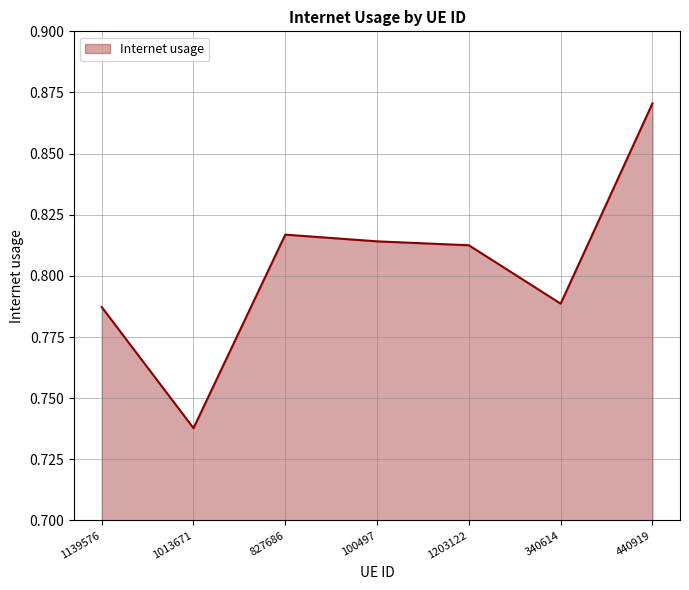

At which label is the value closest to 0?

1013671